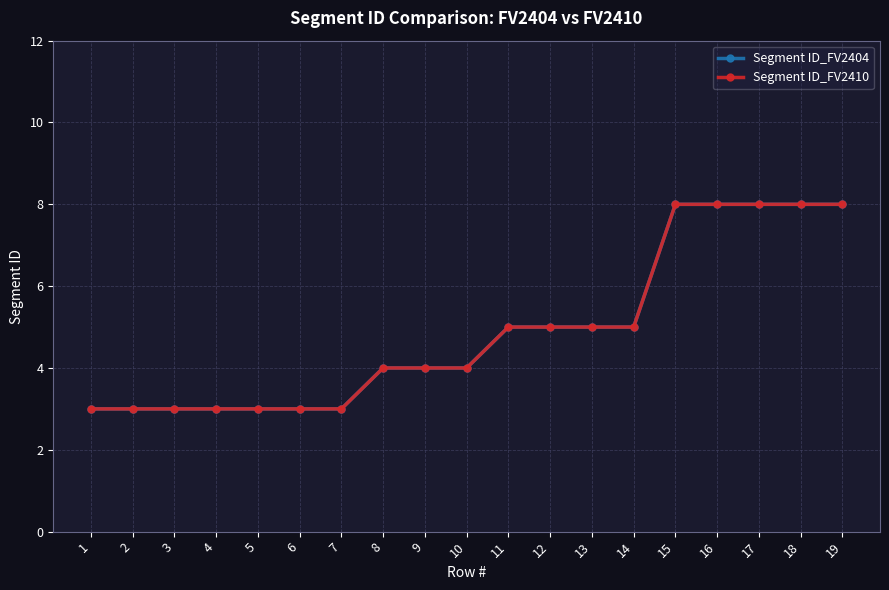

At which label does Segment ID_FV2410 first exceed 4?

11